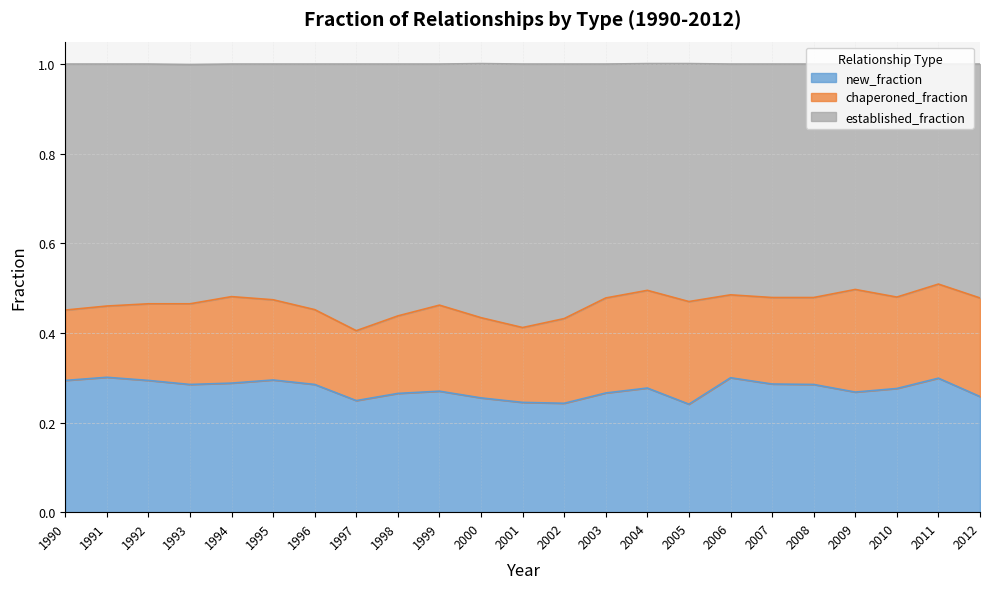

What is the total value across all series at 1996?

1.0